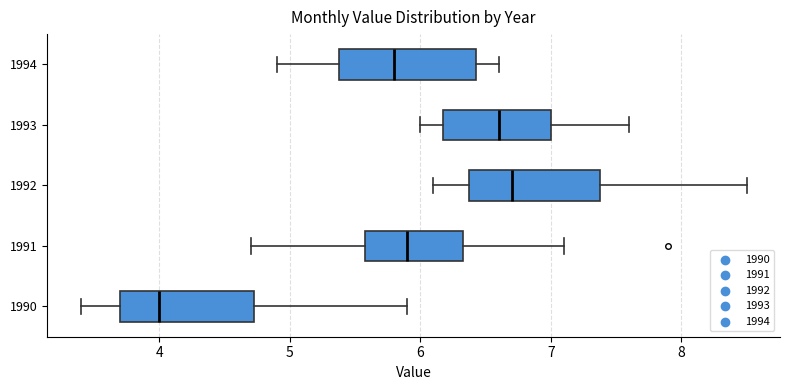

Reading bottom to top, transcribe this box plot: for each box, give where its median line is, the range the box spans, and where its two whiskers end, as read against the x-axis. The values are not printed on the chart, so give them approximately, as read against the axis.

1990: median 4.0, box 3.7 to 4.7, whiskers 3.4 to 5.9
1991: median 5.9, box 5.6 to 6.3, whiskers 4.7 to 7.1
1992: median 6.7, box 6.4 to 7.4, whiskers 6.1 to 8.5
1993: median 6.6, box 6.2 to 7.0, whiskers 6.0 to 7.6
1994: median 5.8, box 5.4 to 6.4, whiskers 4.9 to 6.6